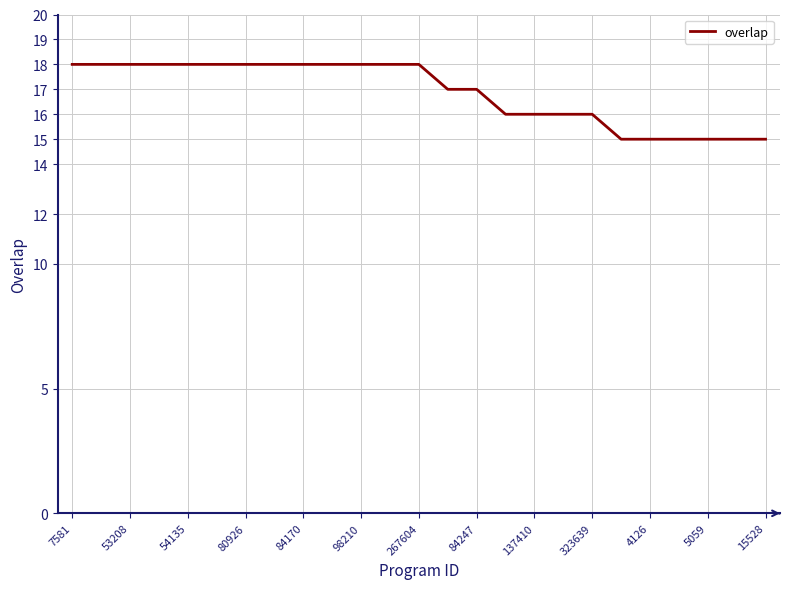

What is the maximum value shown in the chart?

18